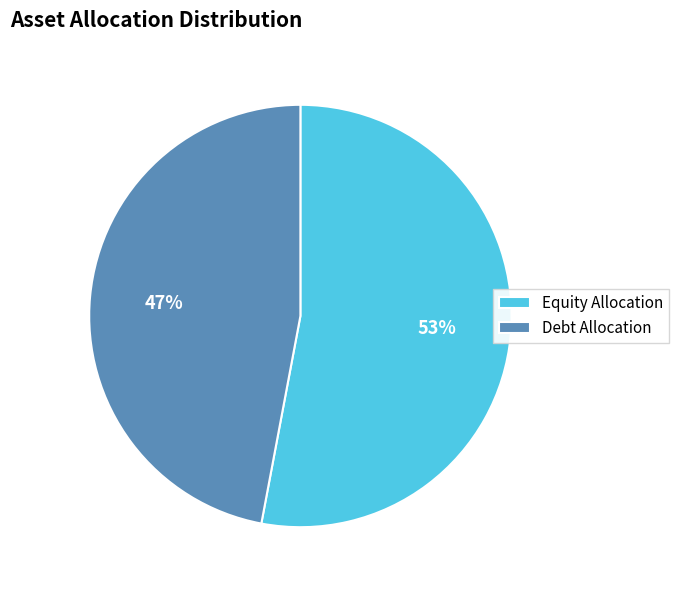

Is there any slice that represents more than half of the pie?

Yes